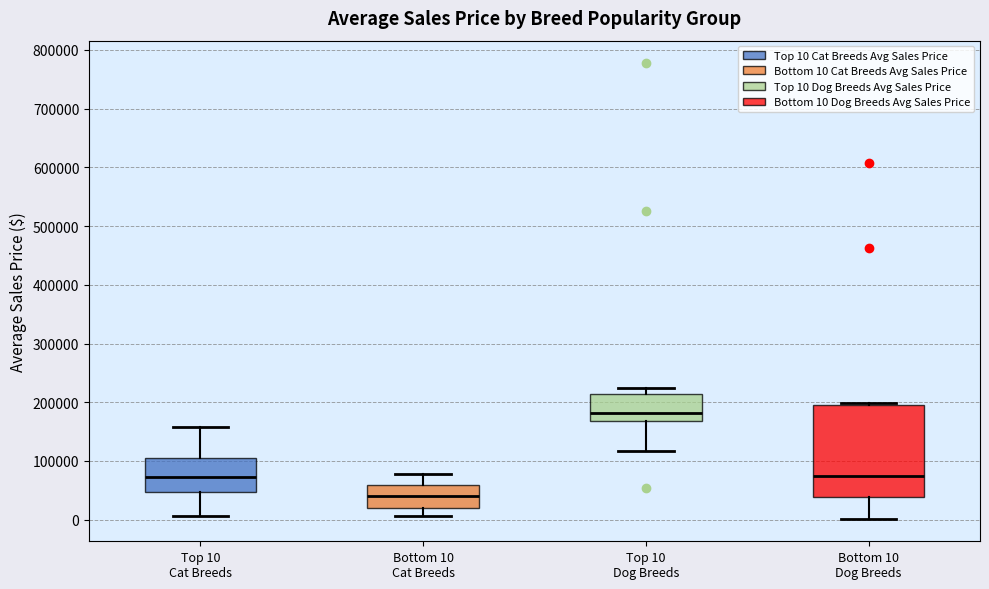

Which box is the tallest, from its lower edge to its upper edge?

Bottom 10 Dog Breeds